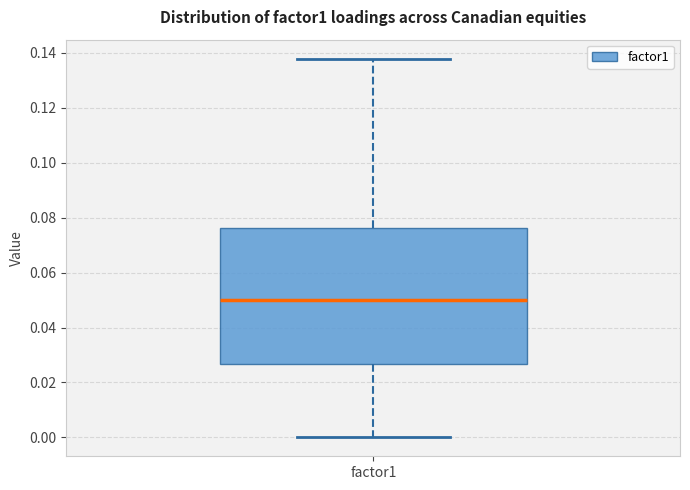

Read this box plot against the y-axis: the position of the median line, the range covered by the box, and the ends of both whiskers. The values are not printed on the chart, so give them approximately, as read against the axis.

median 0.050, box 0.026 to 0.076, whiskers 0.000 to 0.138